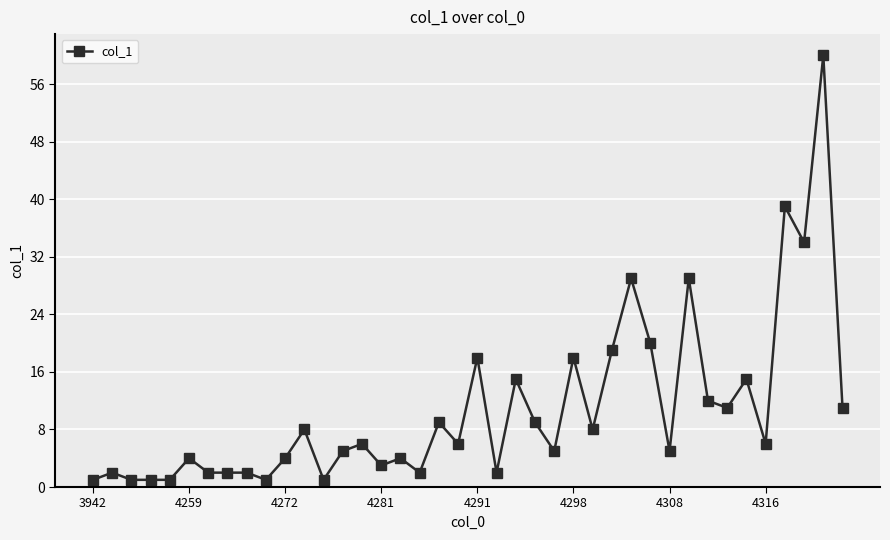

True or false: the data has more than 2 interior local peaks.

True